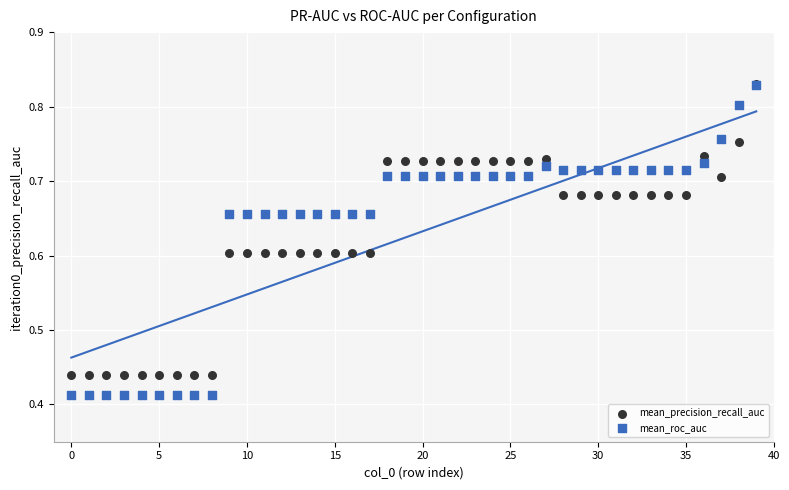

Which series reaches the minimum Y coordinate?

mean_roc_auc